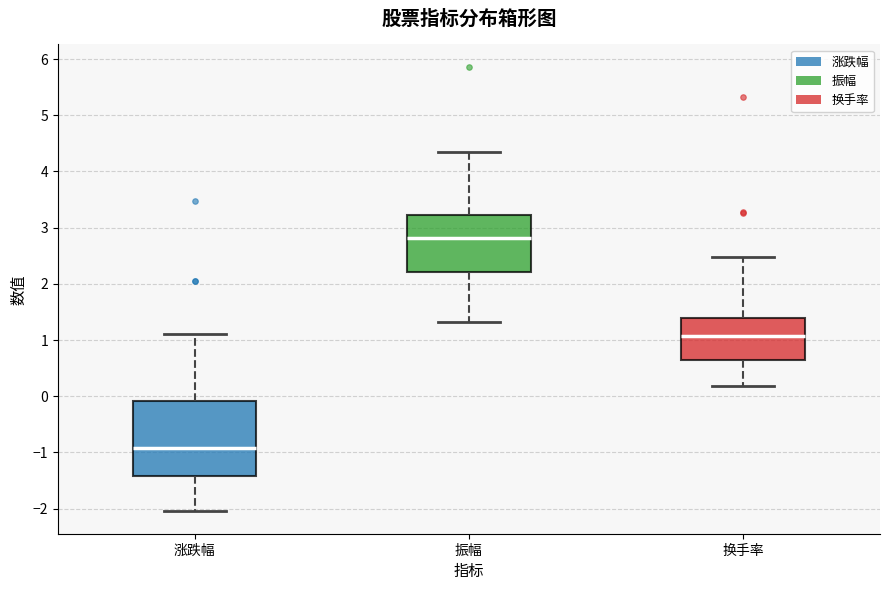

Which box has the highest median line?

振幅